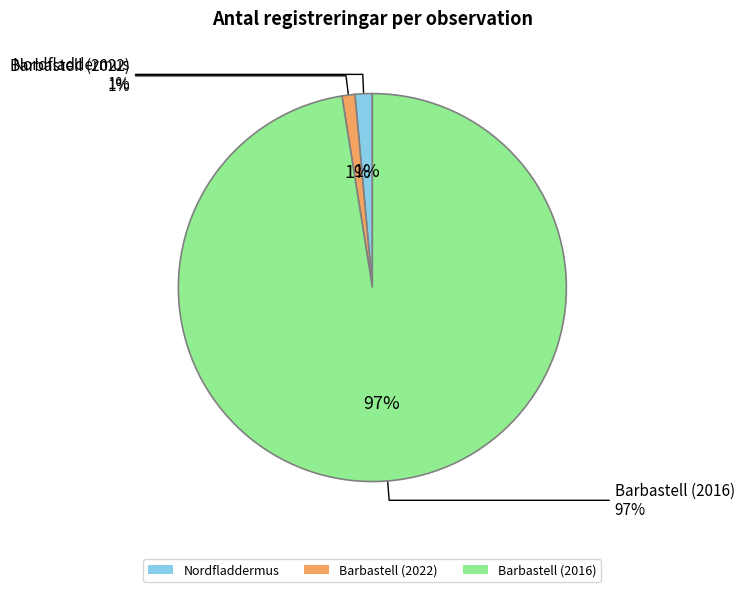

How many slices are in this pie chart?

3